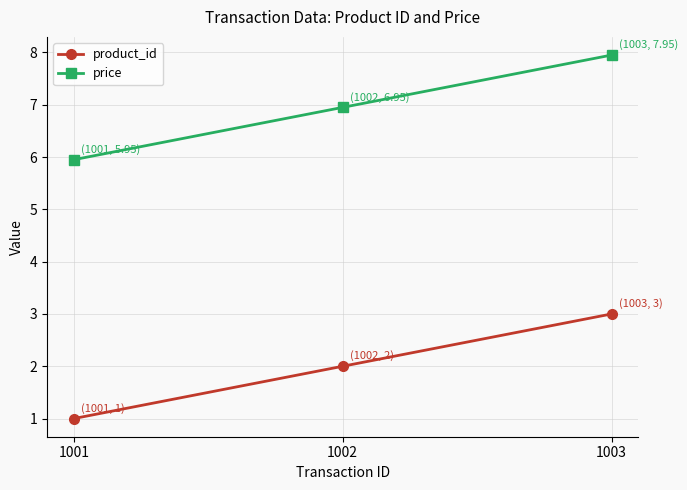

What is the value of the price point at the 1st from the left?

6.0